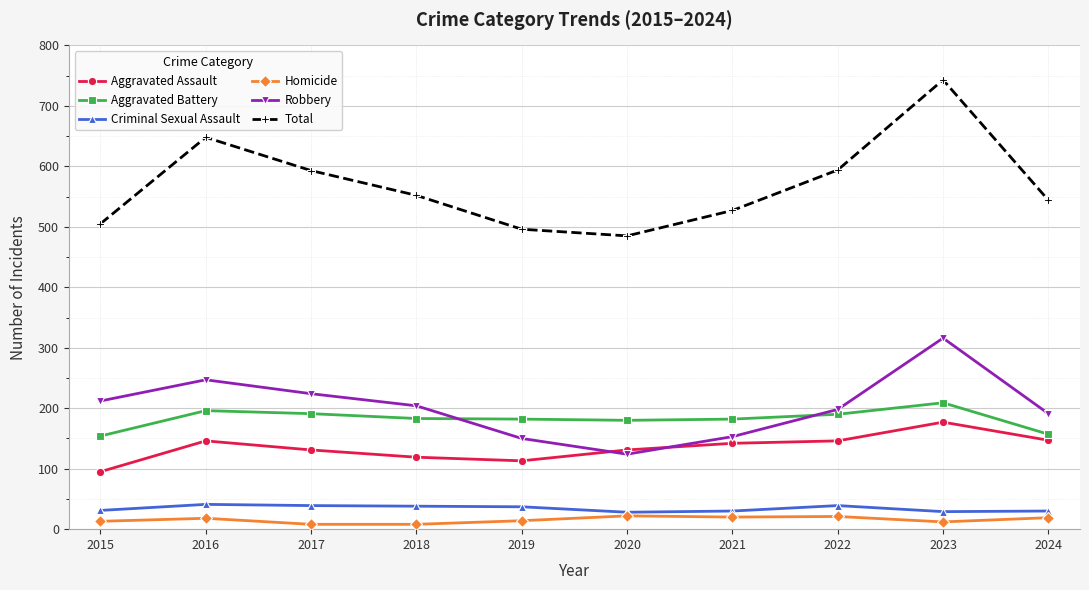

At how many categories does at least one series exceed 666?

1